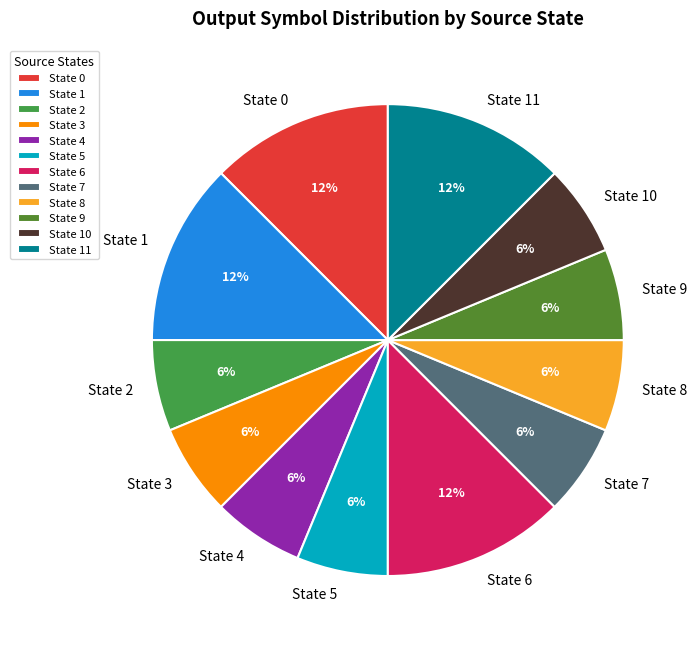

To the nearest percent, what portion does State 0 represent?

12%